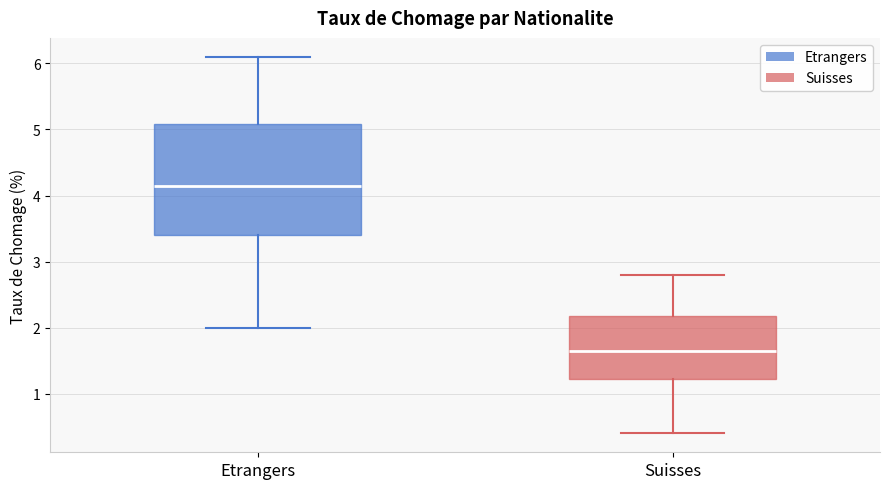

Reading left to right, read every box against the y-axis: the position of its median line, the range the box covers, and the ends of its whiskers. The values are not printed on the chart, so give them approximately, as read against the axis.

Etrangers: median 4.2, box 3.4 to 5.1, whiskers 2.0 to 6.1
Suisses: median 1.7, box 1.2 to 2.2, whiskers 0.4 to 2.8